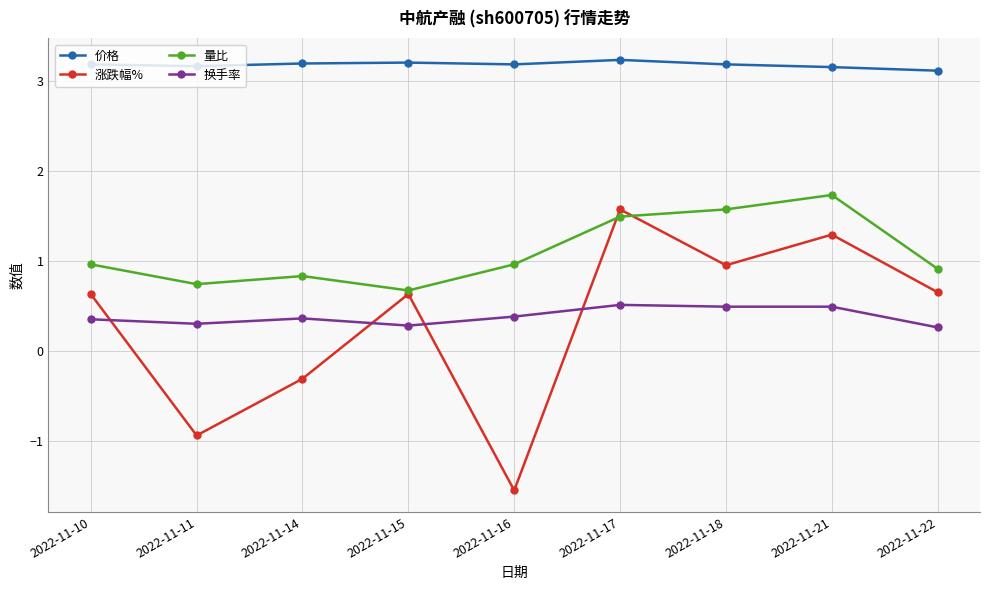

How many interior local peaks does the 量比 series have?

2